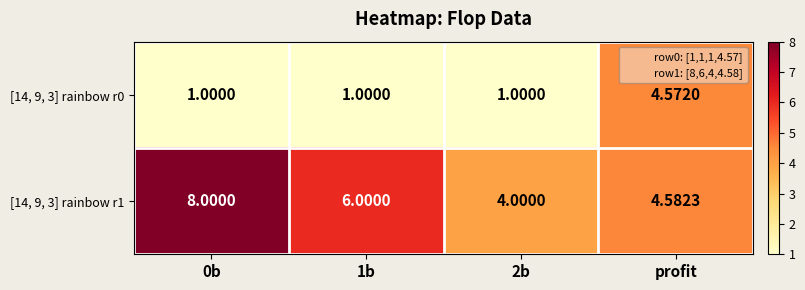

Is the value of [14, 9, 3] rainbow r1 at profit greater than the value of [14, 9, 3] rainbow r0 at 0b?

Yes